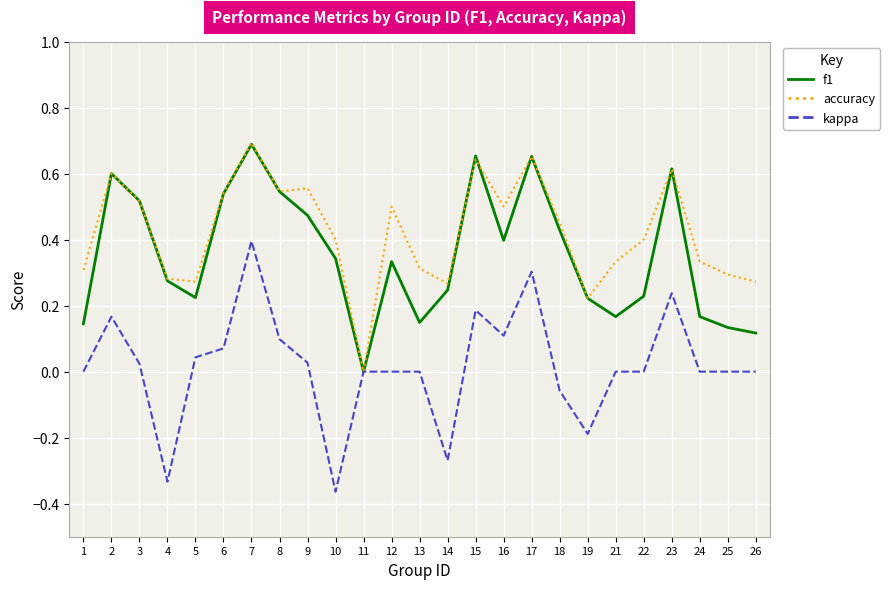

At which label does f1 reach its peak?

7